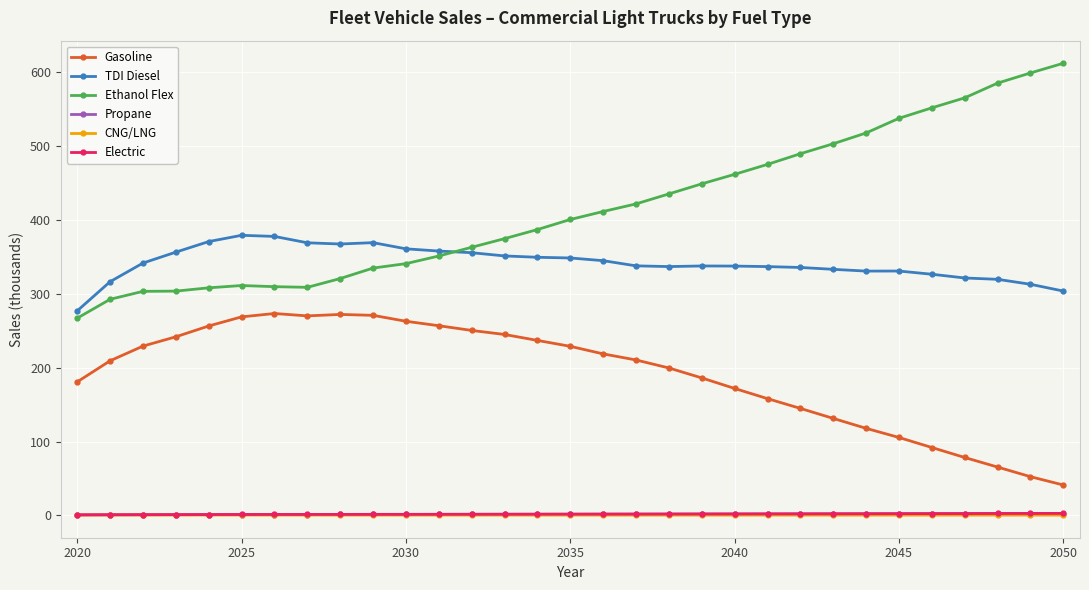

True or false: TDI Diesel has more than 2 interior local peaks.

True